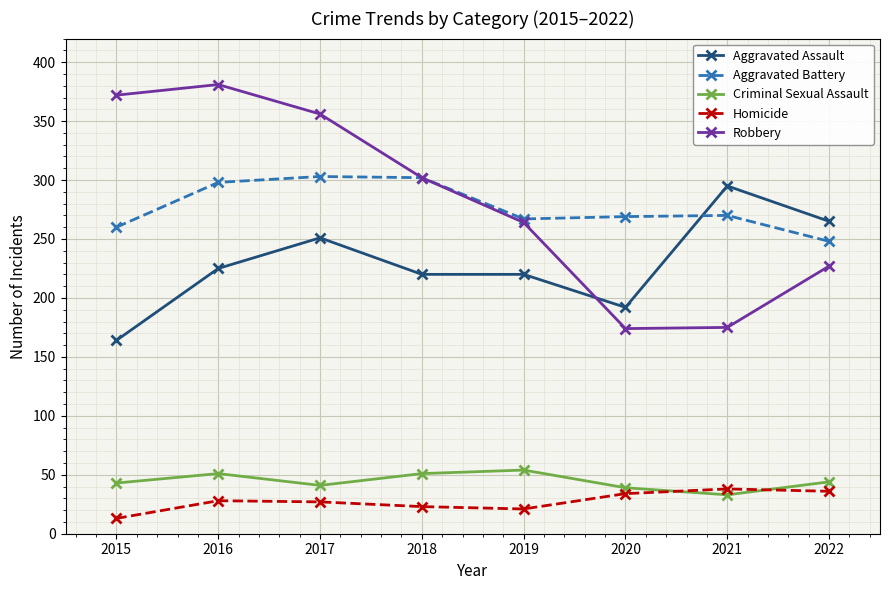

Which series has the largest total across all categories?

Robbery